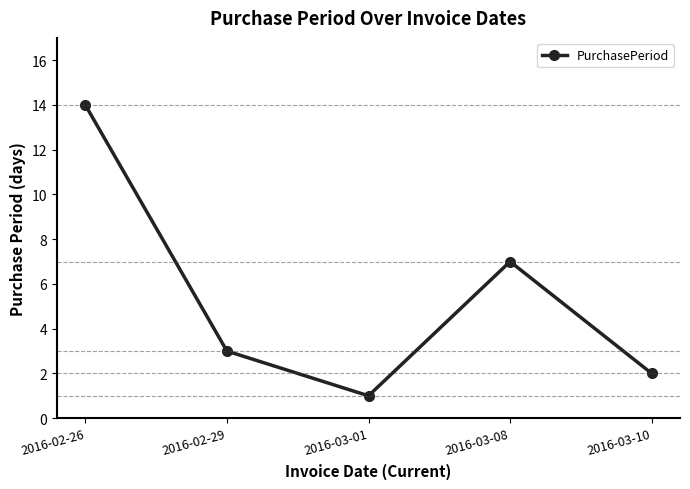

At which category does the data reach its first local valley?

2016-03-01